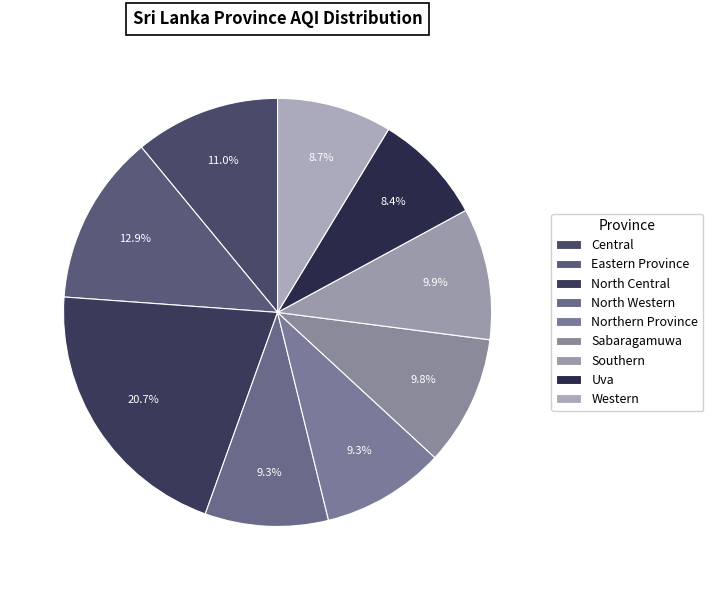

To the nearest percent, what portion does Eastern Province represent?

13%